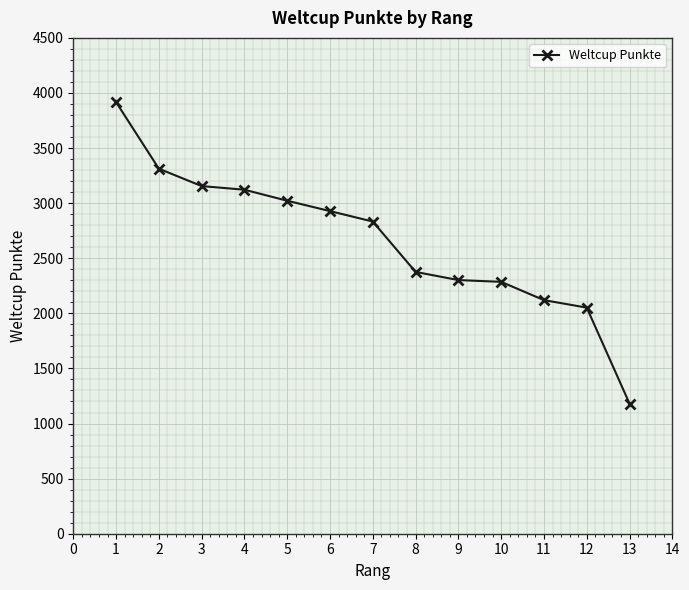

What value does the data have at 6, to the nearest 10?

2930